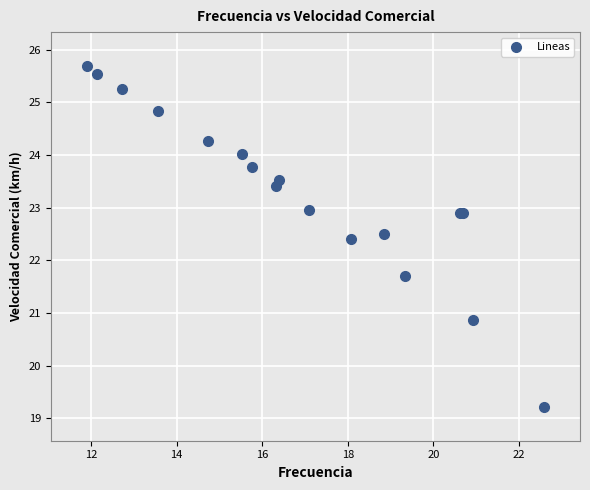

What Y value in the scatter plot is closest to 22?

21.7